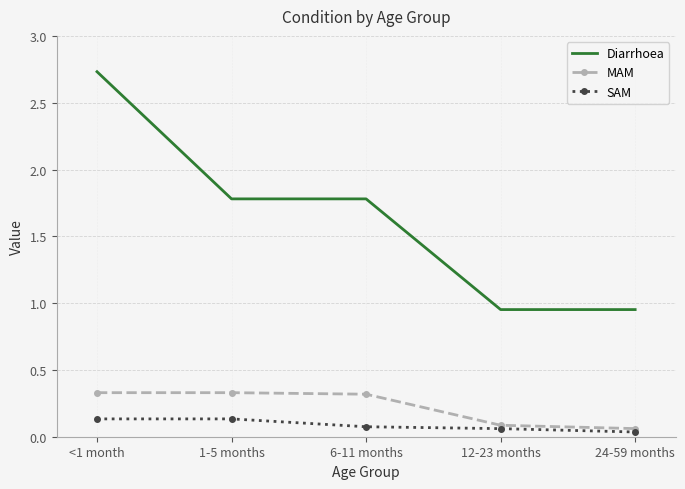

What position from the right is <1 month?

5